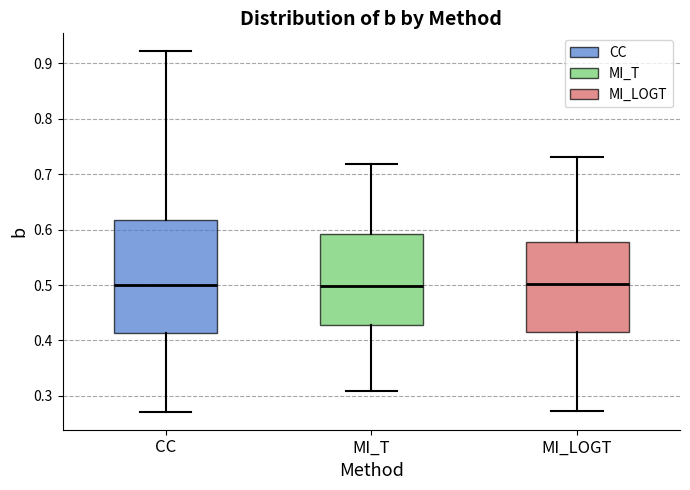

Reading left to right, transcribe this box plot: for each box, give where its median line is, the range the box spans, and where its two whiskers end, as read against the y-axis. The values are not printed on the chart, so give them approximately, as read against the axis.

CC: median 0.50, box 0.41 to 0.62, whiskers 0.27 to 0.92
MI_T: median 0.50, box 0.43 to 0.59, whiskers 0.31 to 0.72
MI_LOGT: median 0.50, box 0.42 to 0.58, whiskers 0.27 to 0.73